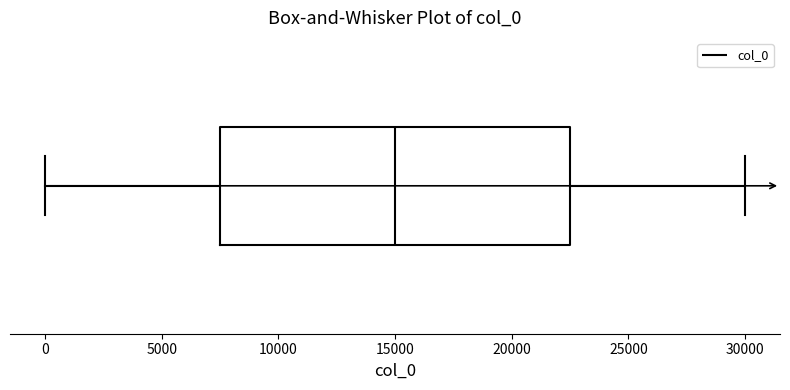

Where does the median line of the box sit on the x-axis? The values are not printed on the chart, so give them approximately, as read against the axis.

15000